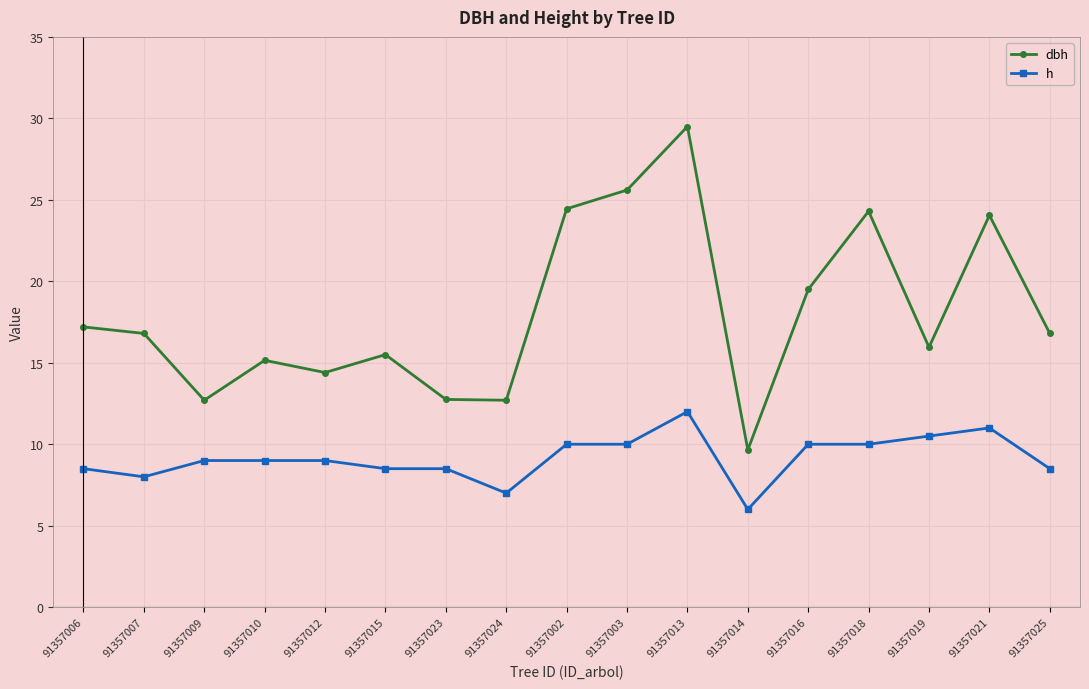

True or false: dbh and h intersect in this chart.

False